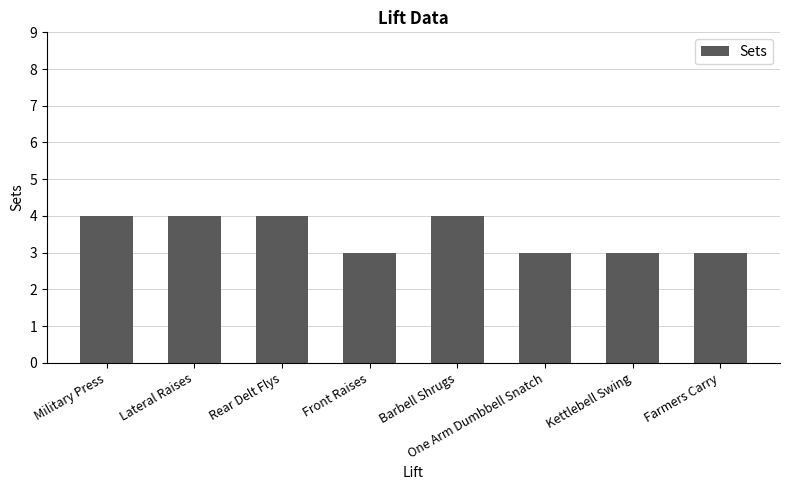

How many bars are there in total?

8